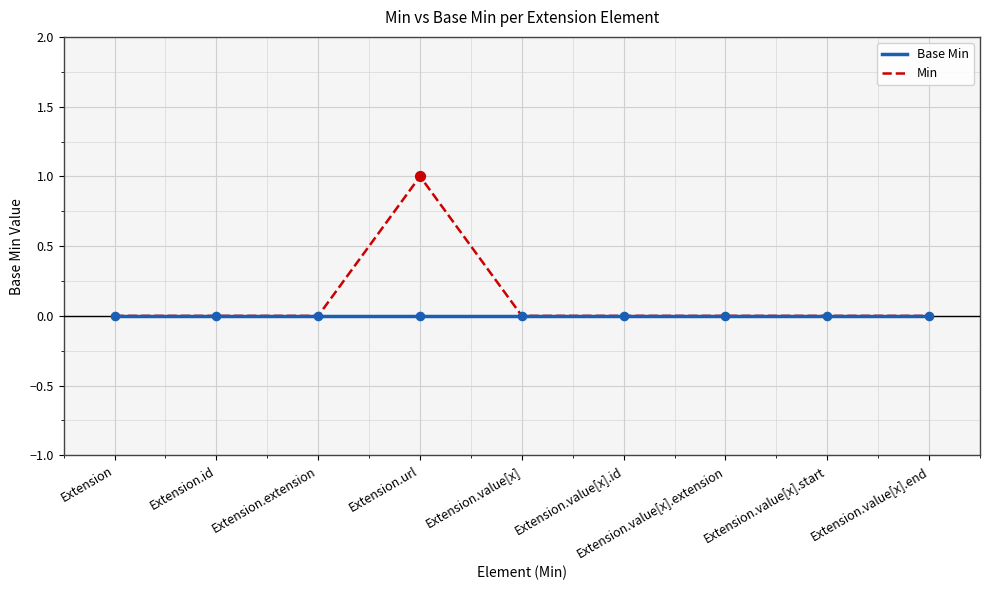

What are all the series names shown in the legend?

Base Min, Min